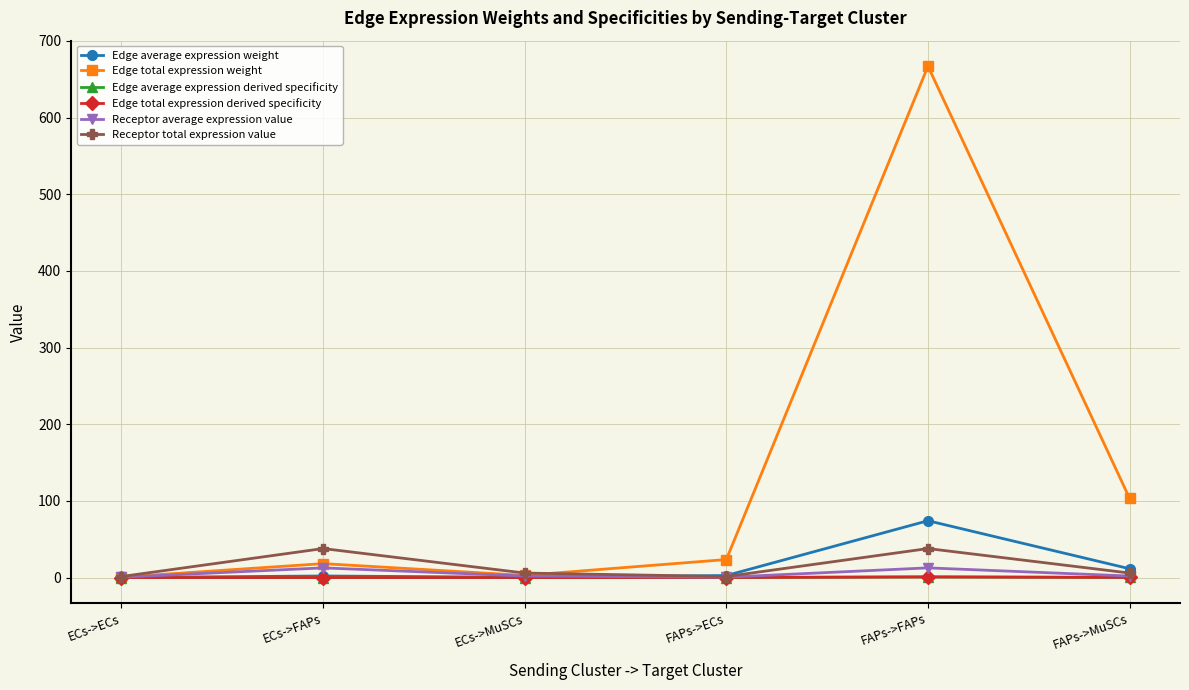

Reading left to right, what are all the values shown in this chart?

Edge average expression weight: ECs->ECs=0.1	ECs->FAPs=2.0	ECs->MuSCs=0.3	FAPs->ECs=2.6	FAPs->FAPs=74.1	FAPs->MuSCs=11.5
Edge total expression weight: ECs->ECs=0.6	ECs->FAPs=18.1	ECs->MuSCs=2.8	FAPs->ECs=23.5	FAPs->FAPs=667.1	FAPs->MuSCs=103.3
Edge average expression derived specificity: ECs->ECs=0.0	ECs->FAPs=0.0	ECs->MuSCs=0.0	FAPs->ECs=0.0	FAPs->FAPs=0.8	FAPs->MuSCs=0.1
Edge total expression derived specificity: ECs->ECs=0.0	ECs->FAPs=0.0	ECs->MuSCs=0.0	FAPs->ECs=0.0	FAPs->FAPs=0.8	FAPs->MuSCs=0.1
Receptor average expression value: ECs->ECs=0.4	ECs->FAPs=12.6	ECs->MuSCs=2.0	FAPs->ECs=0.4	FAPs->FAPs=12.6	FAPs->MuSCs=2.0
Receptor total expression value: ECs->ECs=1.3	ECs->FAPs=37.8	ECs->MuSCs=5.9	FAPs->ECs=1.3	FAPs->FAPs=37.8	FAPs->MuSCs=5.9